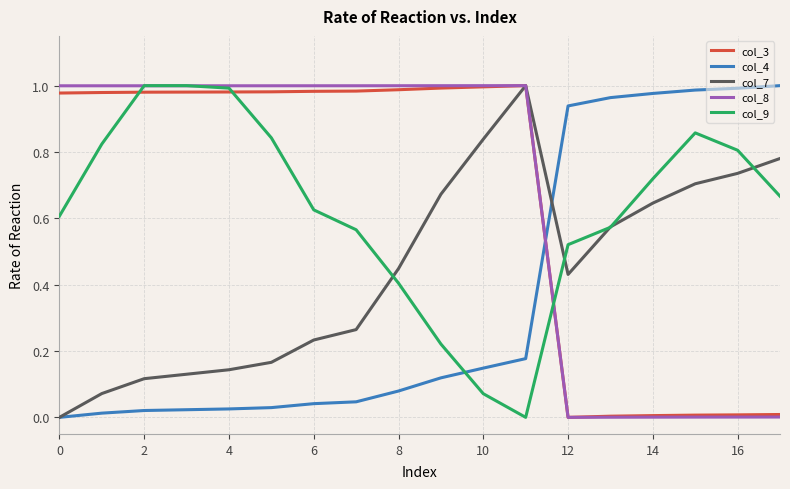

What is the sum of all col_9 values?

11.3